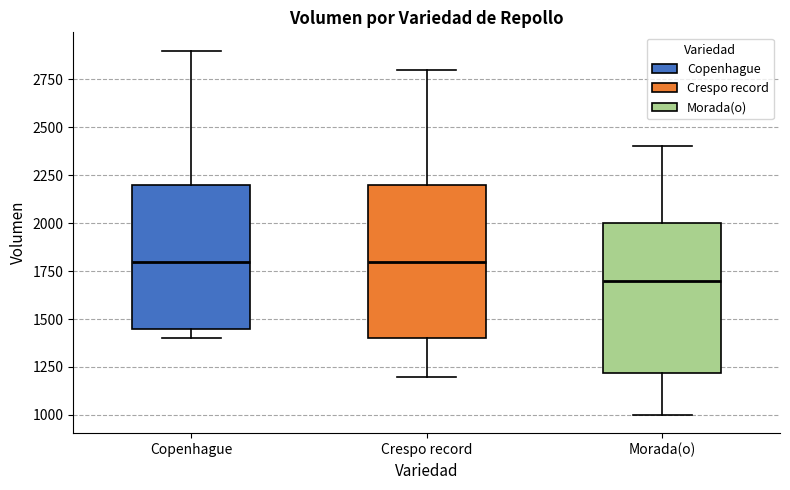

Where does the upper whisker of the box for Morada(o) end on the y-axis? The values are not printed on the chart, so give them approximately, as read against the axis.

2400